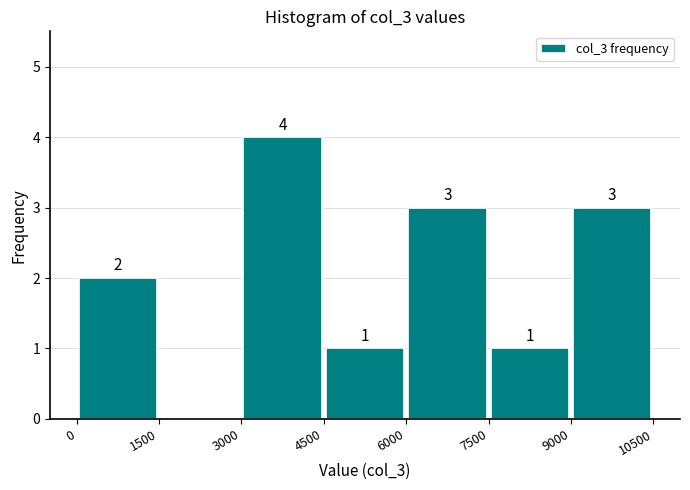

Which range on the x-axis has the tallest bar?

3000 to 4500